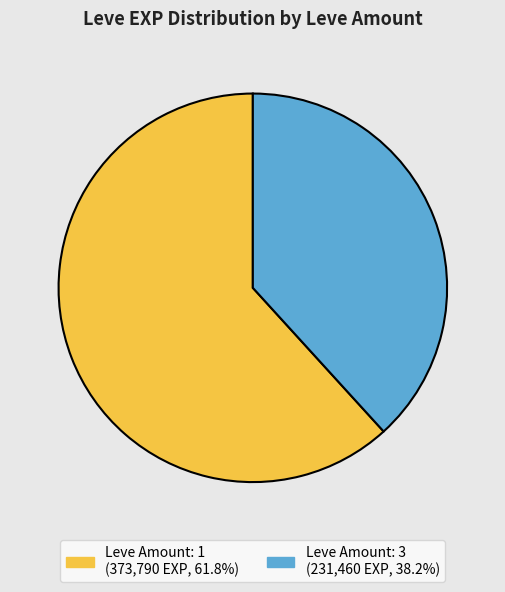

Is there any slice that represents more than half of the pie?

Yes